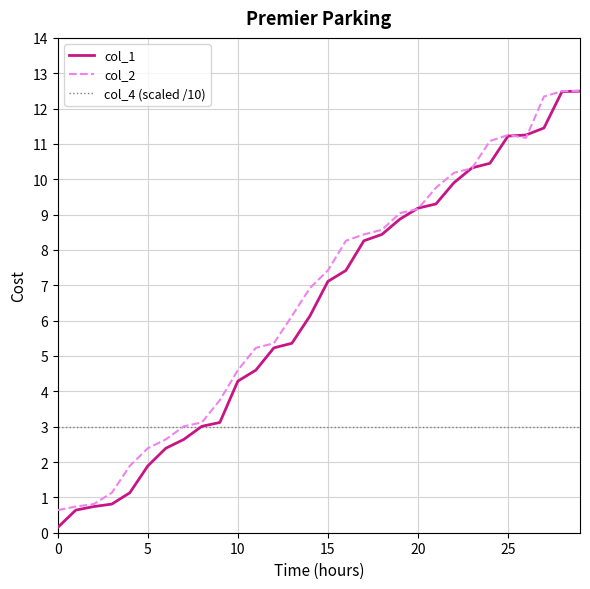

Which series has the widest spread of values?

col_1